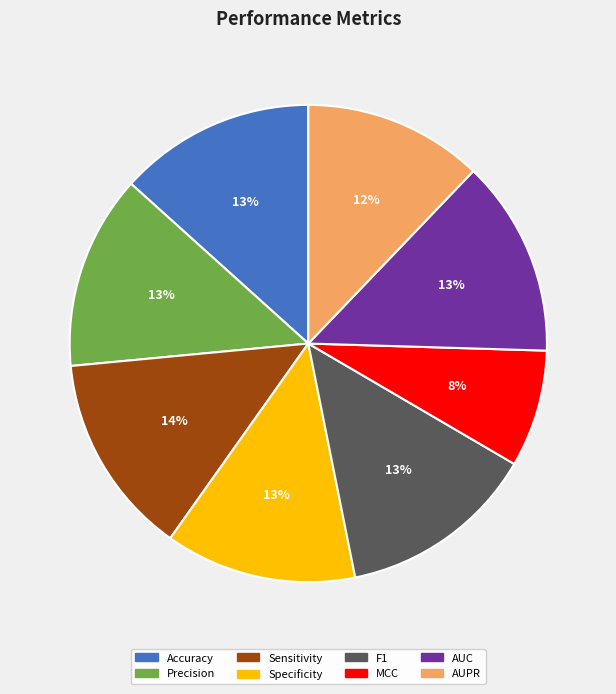

To the nearest percent, what portion does F1 represent?

13%